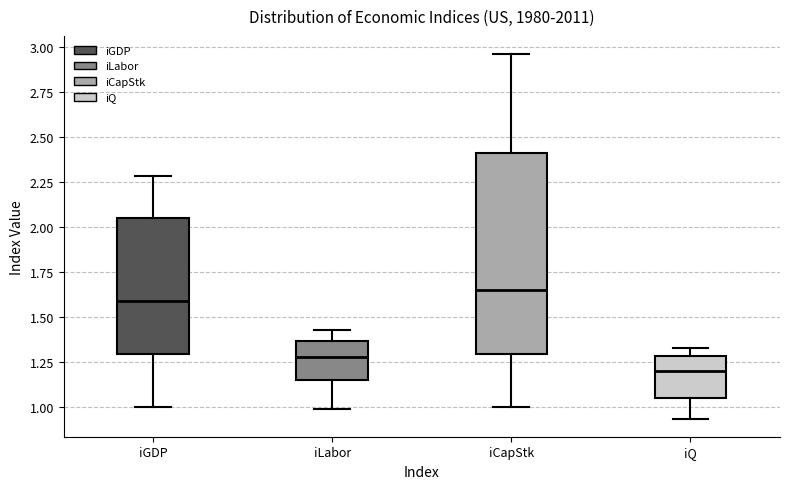

Reading left to right, transcribe this box plot: for each box, give where its median line is, the range the box spans, and where its two whiskers end, as read against the y-axis. The values are not printed on the chart, so give them approximately, as read against the axis.

iGDP: median 1.60, box 1.30 to 2.05, whiskers 1.00 to 2.30
iLabor: median 1.30, box 1.15 to 1.35, whiskers 1.00 to 1.45
iCapStk: median 1.65, box 1.30 to 2.40, whiskers 1.00 to 2.95
iQ: median 1.20, box 1.05 to 1.30, whiskers 0.95 to 1.30 (just above the box's upper edge)